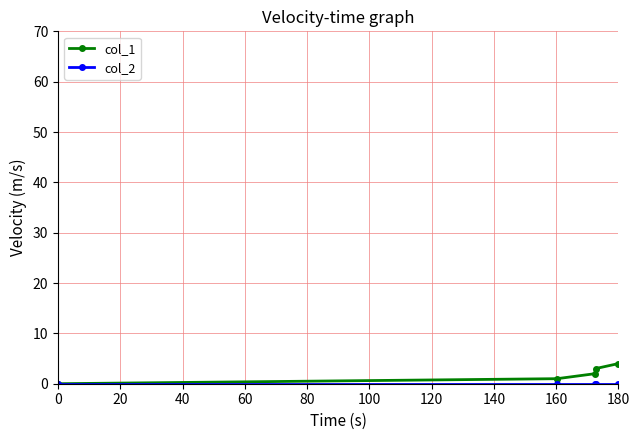

Does the chart display data point markers on the line(s)?

Yes